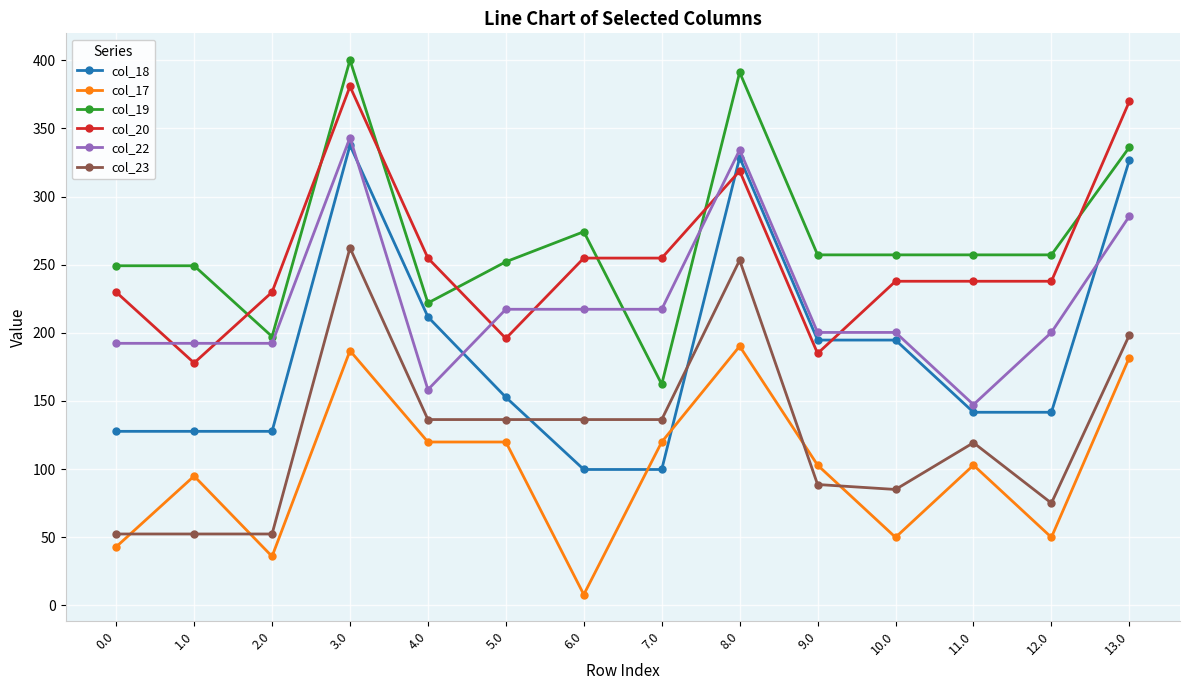

What is the approximate value of col_18 at 3.0?

337.7